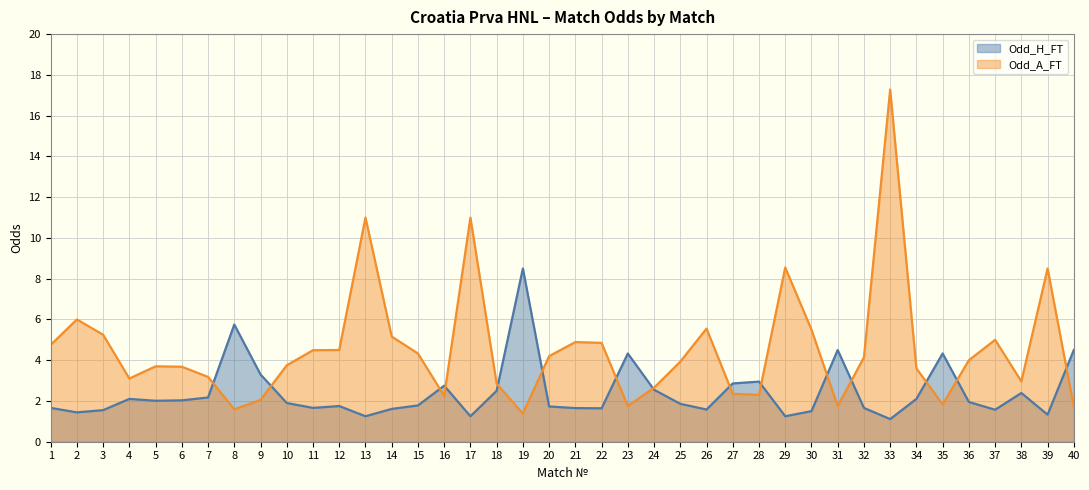

Reading left to right, transcribe all the data shown in this chart.

Odd_H_FT: 1.7	1.4	1.6	2.1	2.0	2.0	2.2	5.8	3.3	1.9	1.7	1.8	1.2	1.6	1.8	2.8	1.2	2.5	8.5	1.7	1.6	1.6	4.3	2.5	1.9	1.6	2.9	3.0	1.2	1.5	4.5	1.7	1.1	2.1	4.3	1.9	1.6	2.4	1.3	4.5
Odd_A_FT: 4.8	6.0	5.2	3.1	3.7	3.7	3.2	1.6	2.0	3.8	4.5	4.5	11.0	5.2	4.3	2.2	11.0	2.9	1.4	4.2	4.9	4.8	1.8	2.6	3.9	5.5	2.4	2.3	8.6	5.5	1.8	4.1	17.3	3.6	1.8	4.0	5.0	3.0	8.5	1.7